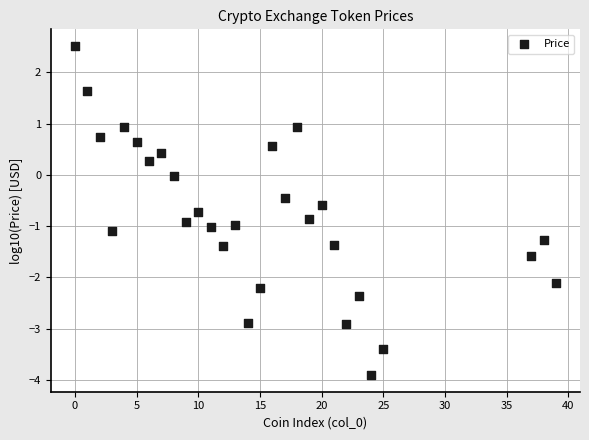

What is the range of X values (max minus min)?

39.0